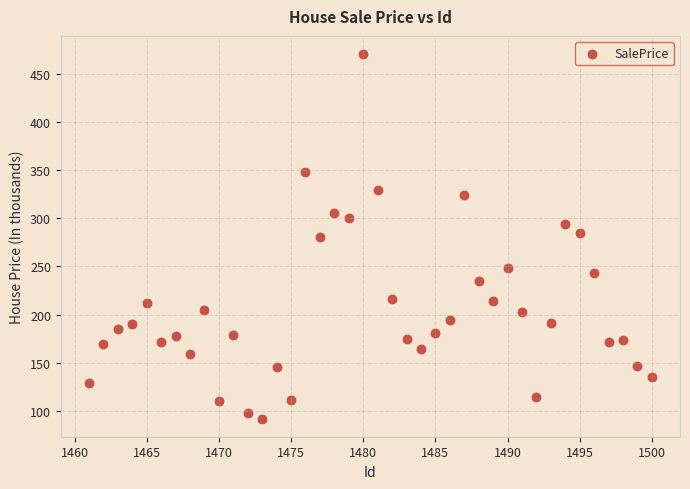

What is the range of X values (max minus min)?

39.0